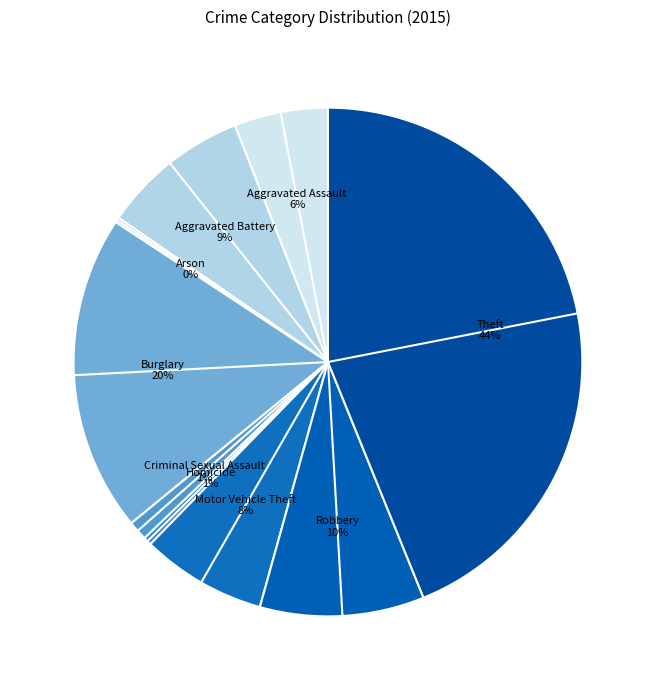

Rank the categories by value from lowest to highest.

Arson, Homicide, Criminal Sexual Assault, Aggravated Assault, Motor Vehicle Theft, Aggravated Battery, Robbery, Burglary, Theft